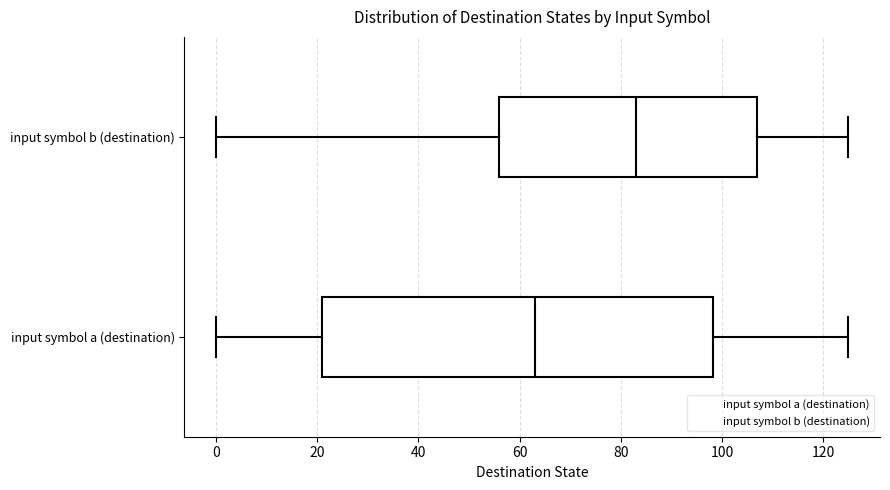

Comparing the boxes themselves (not the whiskers), which one is the widest?

input symbol a (destination)